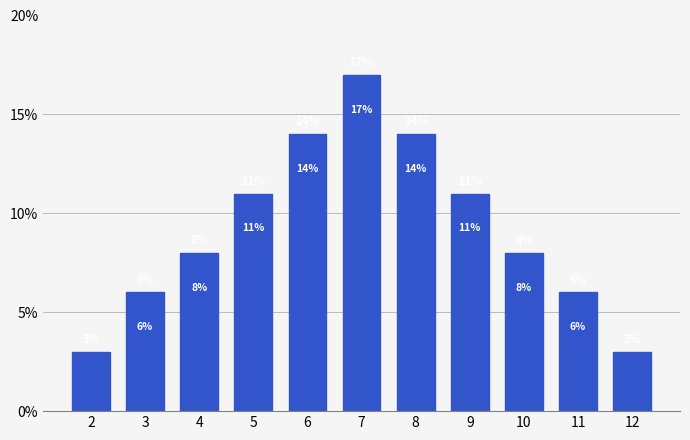

Reading left to right, extract all data points from this chart.

2=3	3=6	4=8	5=11	6=14	7=17	8=14	9=11	10=8	11=6	12=3